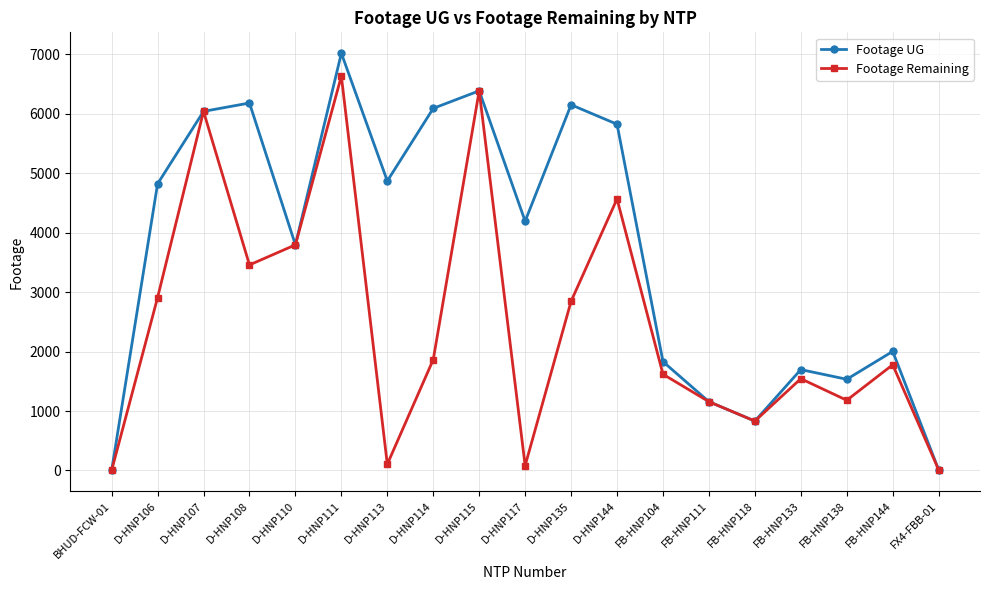

True or false: Footage Remaining has a value of 7086 at D-HNP144.

False